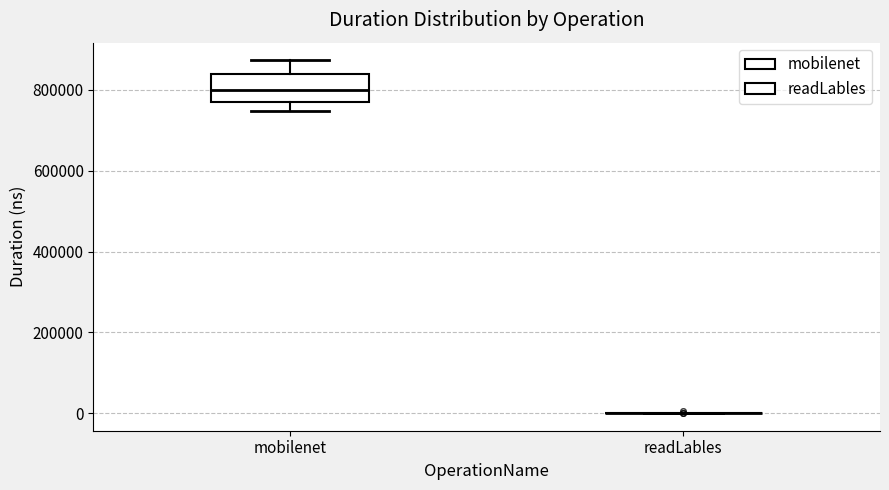

Comparing the boxes themselves (not the whiskers), which one is the tallest?

mobilenet